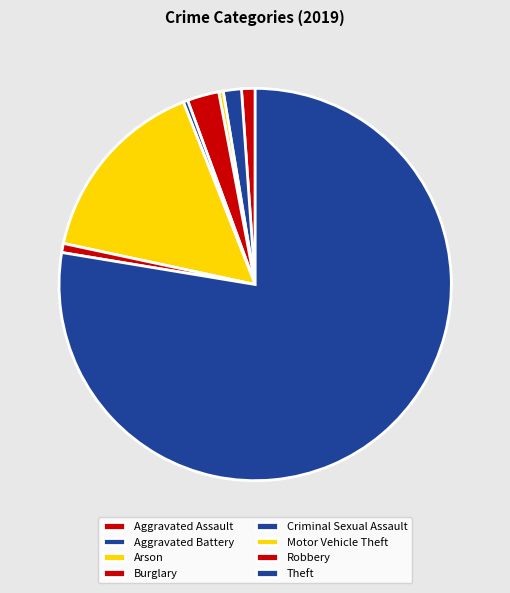

How many segments does this pie chart have?

8